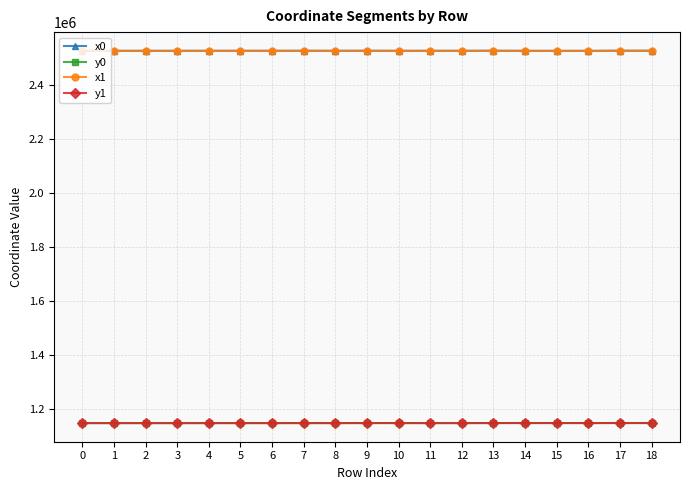

What is the spread (max minus min) of values at 18?

1376217.8